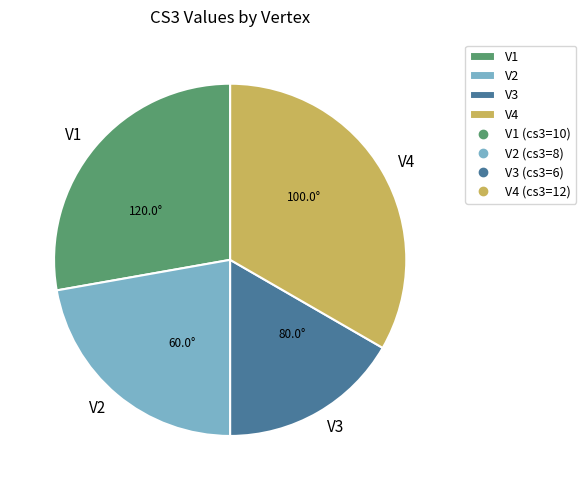

The V1 slice represents 14% of the pie. True or false?

False